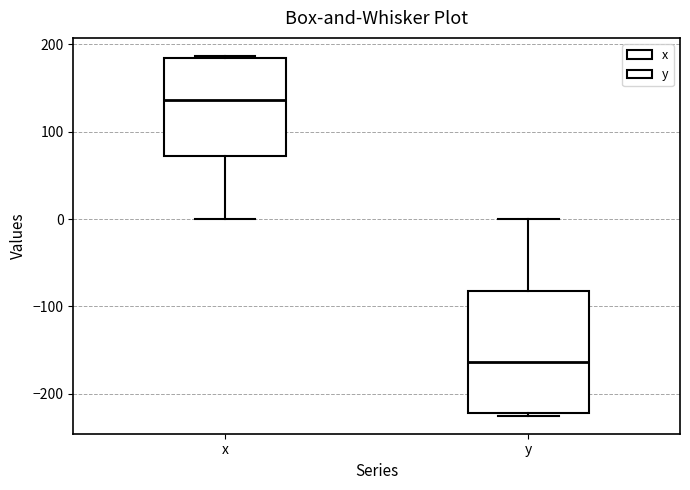

Where is the lower edge of the box for x on the y-axis? The values are not printed on the chart, so give them approximately, as read against the axis.

70